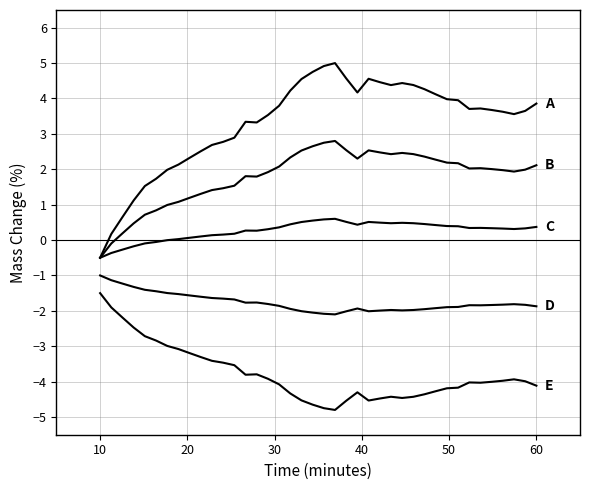

How many lines are shown in the chart?

5